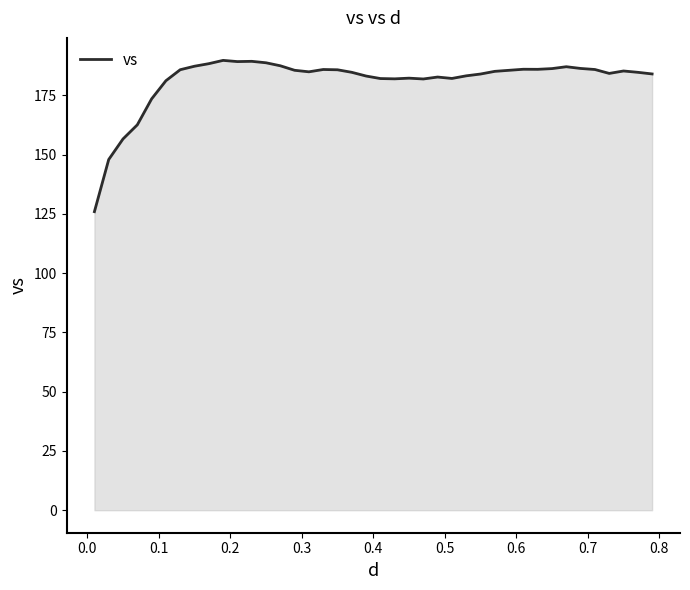

What is the difference between the maximum and minimum values?

63.8